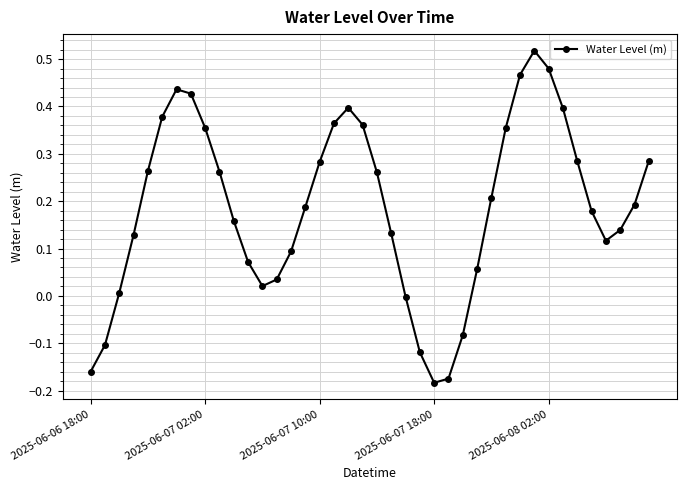

True or false: there are more than 1 points higher than both neighbors.

True